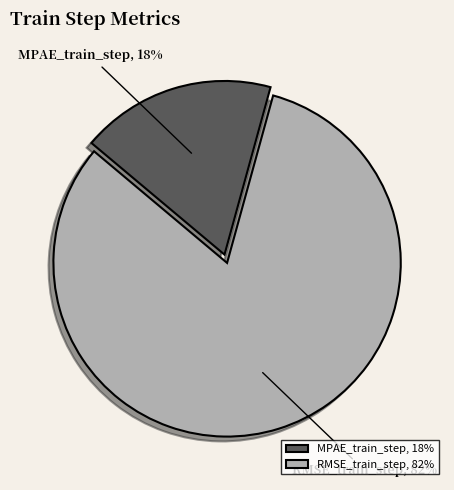

To the nearest percent, what percentage of the pie is RMSE_train_step?

82%